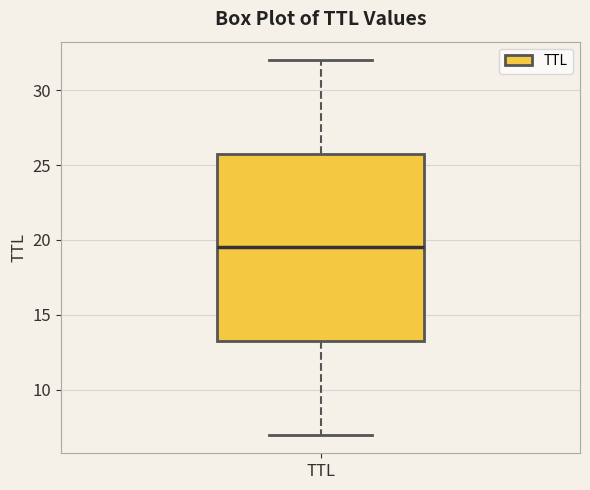

Read this box plot against the y-axis: the position of the median line, the range covered by the box, and the ends of both whiskers. The values are not printed on the chart, so give them approximately, as read against the axis.

median 19.5, box 13.5 to 26.0, whiskers 7.0 to 32.0